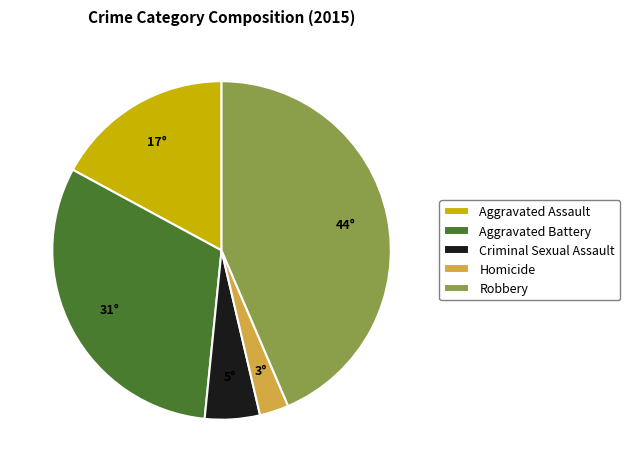

True or false: Criminal Sexual Assault accounts for 5% of the total.

True